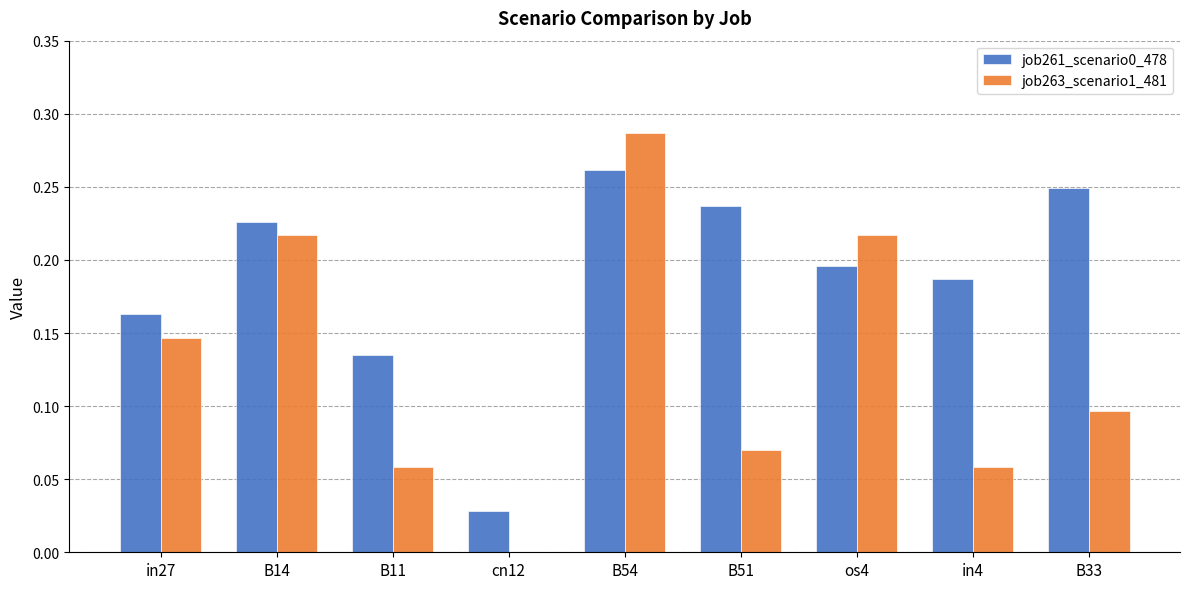

Which category has the highest value in the job261_scenario0_478 series?

B54